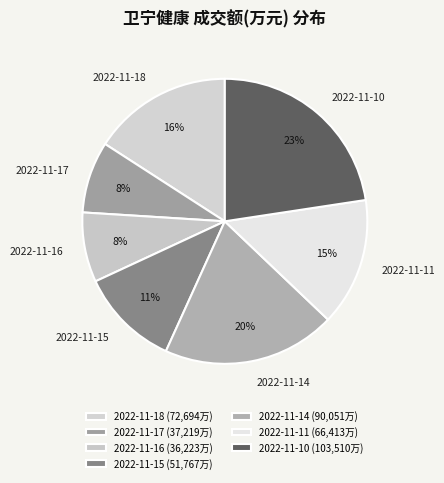

To the nearest percent, what is the difference between the 2022-11-11 and 2022-11-16 slice percentages?

7%